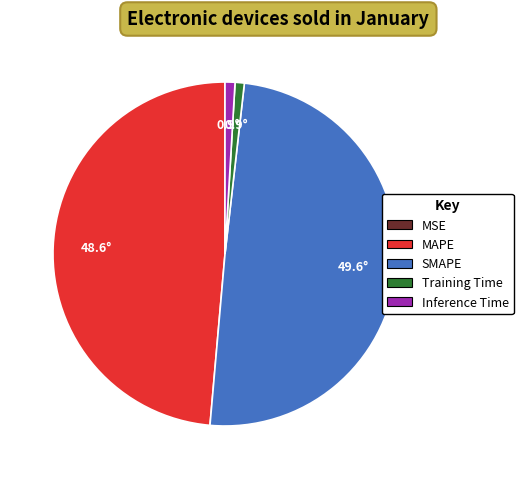

Which category has the biggest portion of the pie?

SMAPE